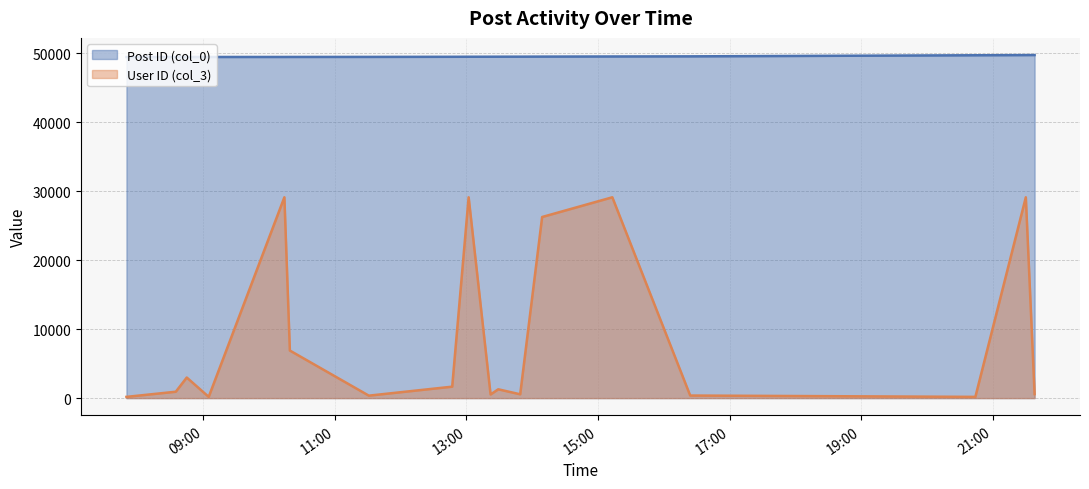

Rank the categories by Post ID (col_0) value from highest to lowest.

2007-03-20 21:38, 2007-03-20 21:30, 2007-03-20 20:44, 2007-03-20 16:24, 2007-03-20 15:13, 2007-03-20 14:09, 2007-03-20 13:49, 2007-03-20 13:29, 2007-03-20 13:22, 2007-03-20 13:02, 2007-03-20 12:47, 2007-03-20 11:31, 2007-03-20 10:19, 2007-03-20 10:14, 2007-03-20 09:05, 2007-03-20 08:45, 2007-03-20 08:35, 2007-03-20 07:50